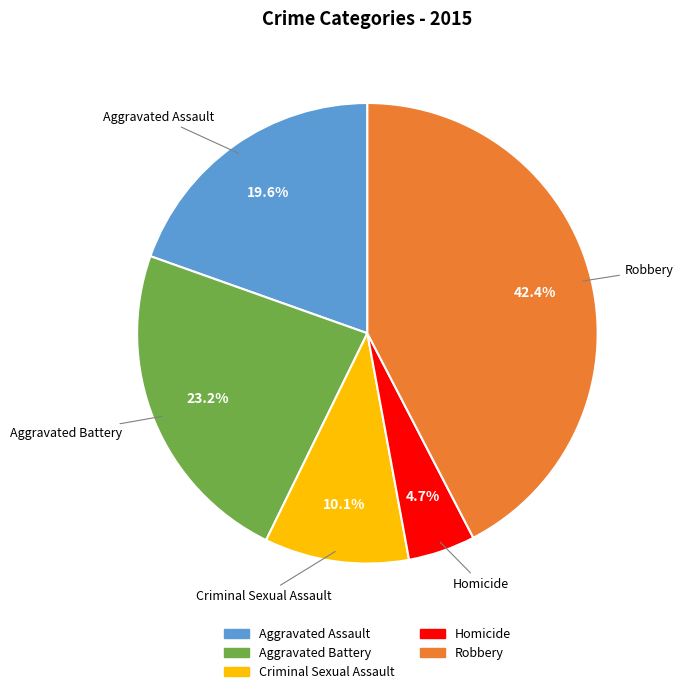

Does Robbery represent more than half of the total?

No